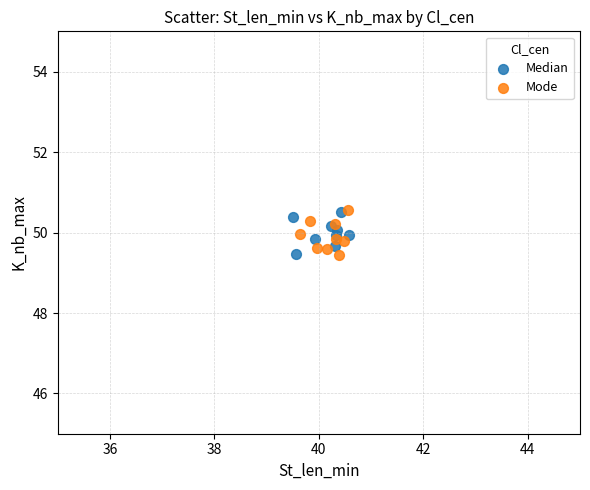

What are all the series names shown in the legend?

Median, Mode